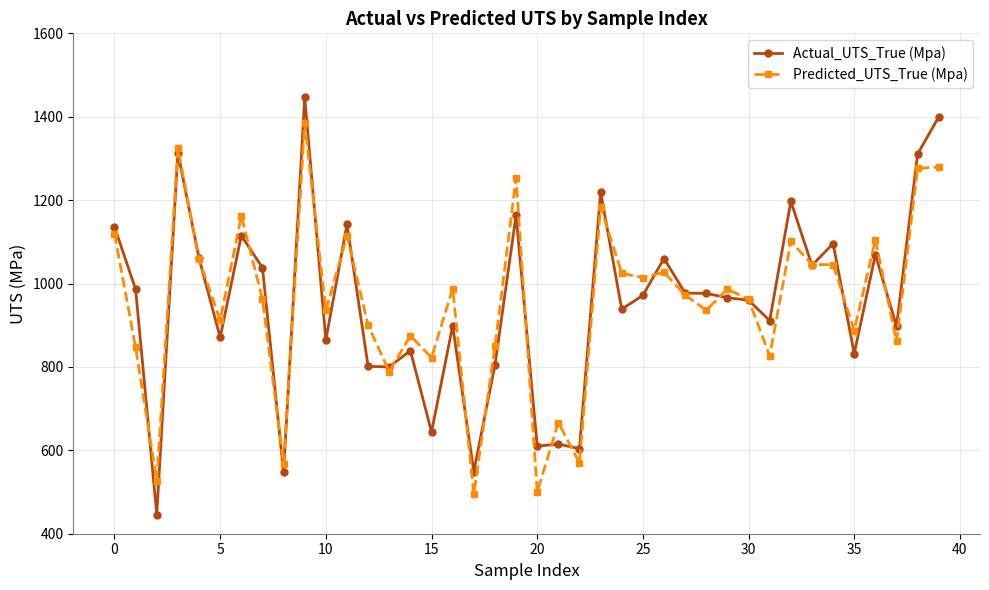

Which series has the largest range (max minus min)?

Actual_UTS_True (Mpa)